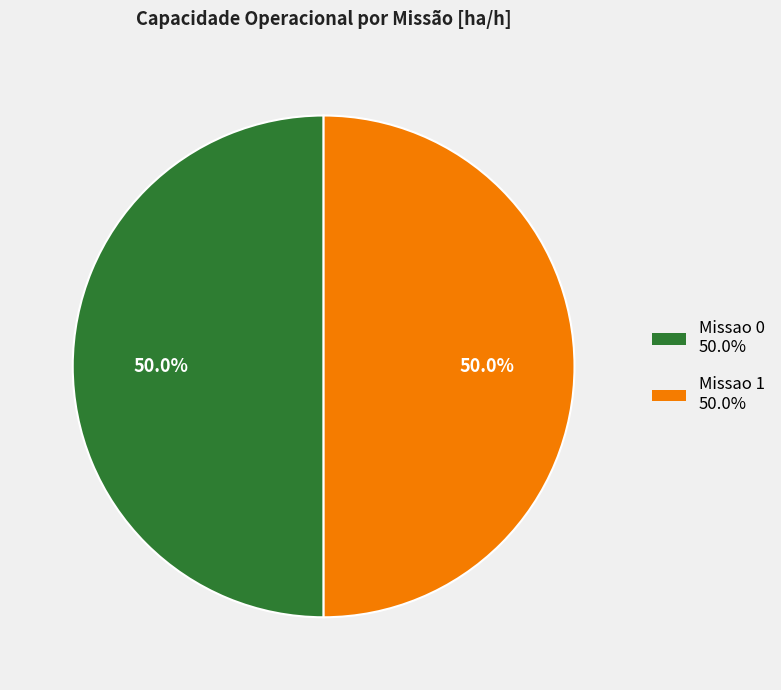

Is it true that Missao 1 is 50% of the pie?

True